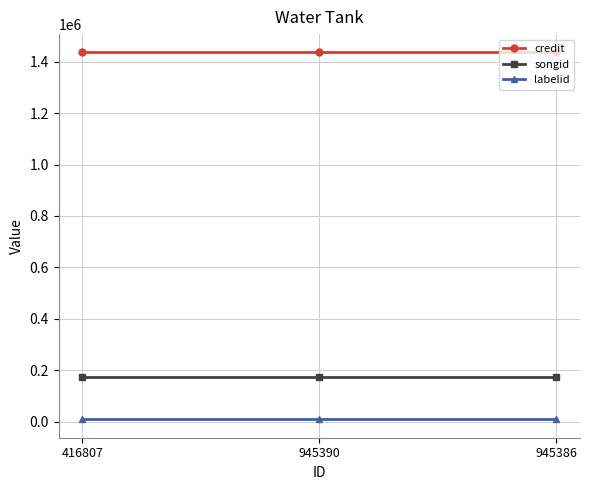

What is the label of the 1st point from the left?

416807